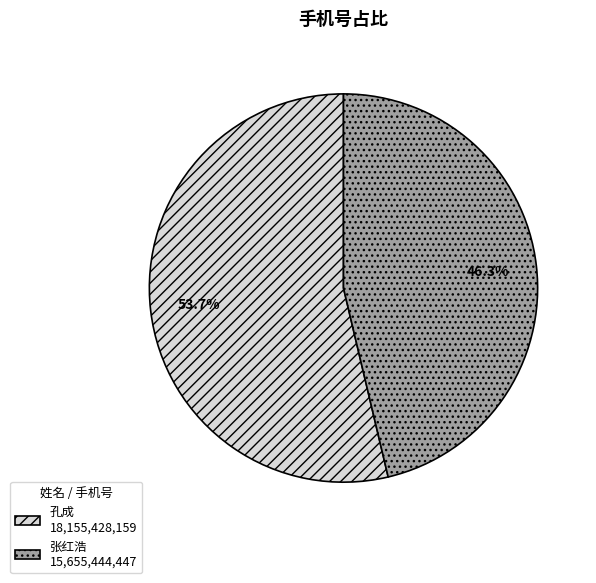

Count the number of slices in the pie.

2